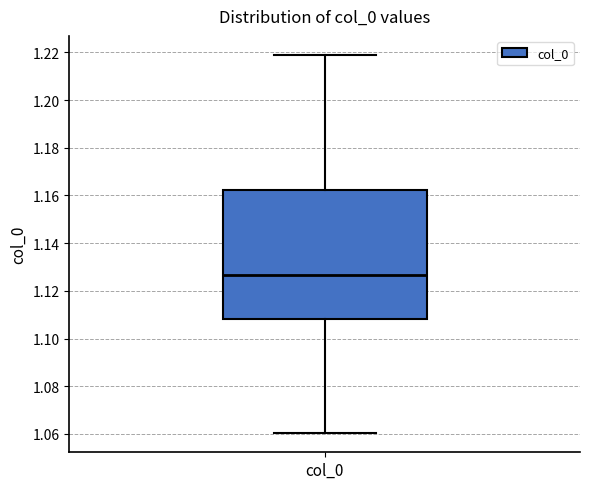

Transcribe this box plot: give where the median line is, the range the box spans, and where the two whiskers end, as read against the y-axis. The values are not printed on the chart, so give them approximately, as read against the axis.

median 1.126, box 1.108 to 1.162, whiskers 1.060 to 1.218